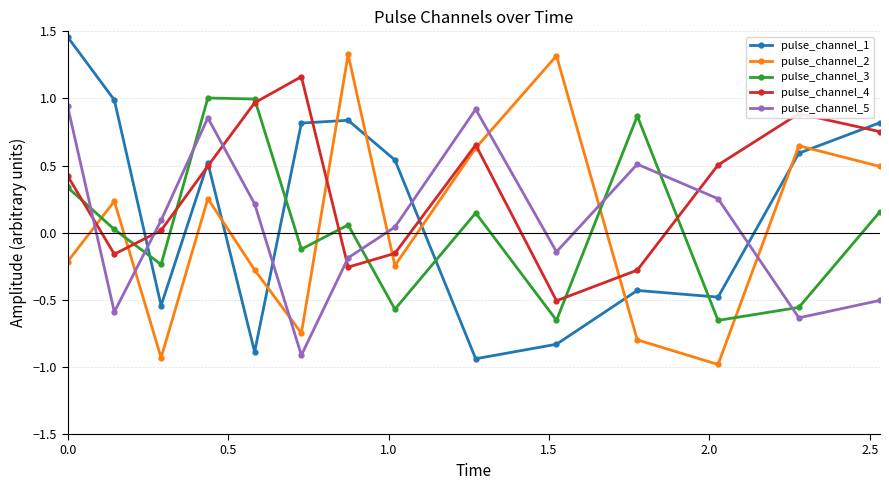

Which series has the largest total across all categories?

pulse_channel_4